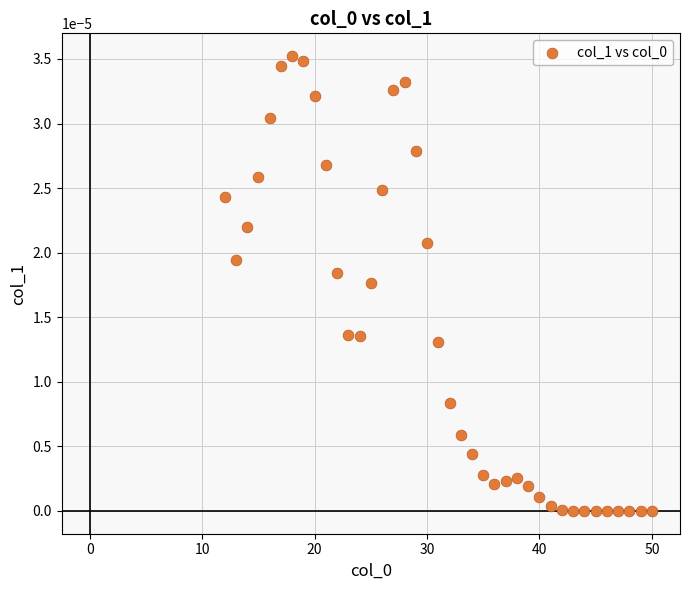

What is the range of X values (max minus min)?

38.0